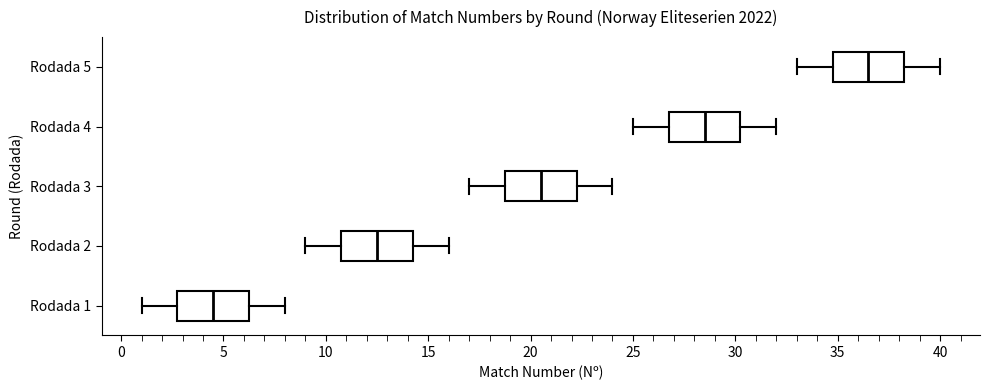

Reading bottom to top, transcribe this box plot: for each box, give where its median line is, the range the box spans, and where its two whiskers end, as read against the x-axis. The values are not printed on the chart, so give them approximately, as read against the axis.

Rodada 1: median 4.5, box 3.0 to 6.5, whiskers 1.0 to 8.0
Rodada 2: median 12.5, box 11.0 to 14.5, whiskers 9.0 to 16.0
Rodada 3: median 20.5, box 19.0 to 22.5, whiskers 17.0 to 24.0
Rodada 4: median 28.5, box 27.0 to 30.5, whiskers 25.0 to 32.0
Rodada 5: median 36.5, box 35.0 to 38.5, whiskers 33.0 to 40.0